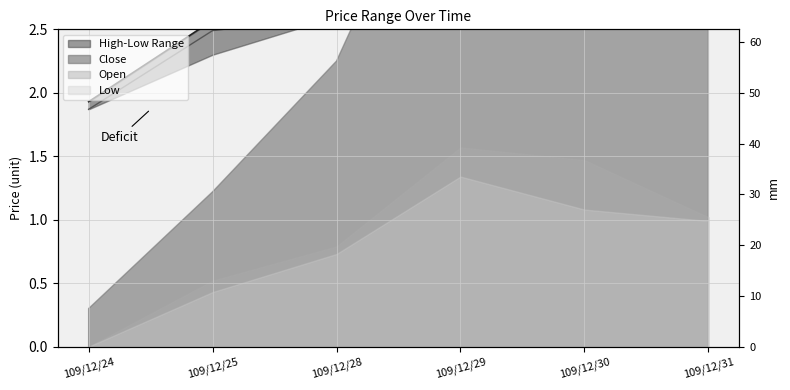

What value does the Open series have at 109/12/25?

2.6